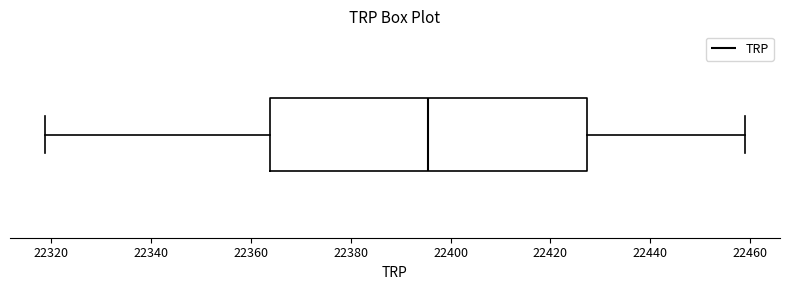

Read this box plot against the x-axis: the position of the median line, the range covered by the box, and the ends of both whiskers. The values are not printed on the chart, so give them approximately, as read against the axis.

median 22396, box 22364 to 22428, whiskers 22318 to 22460